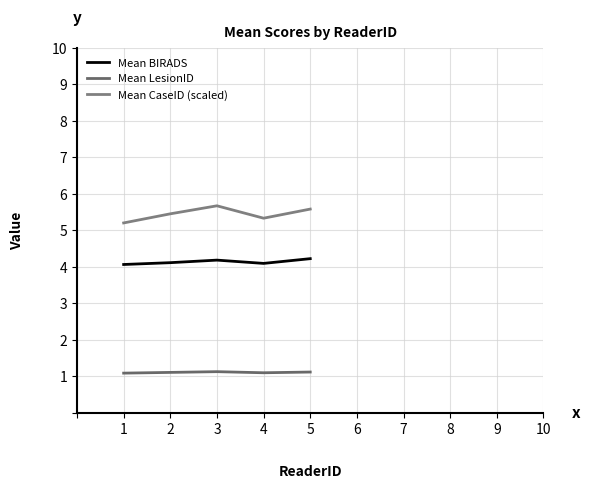

At which category does the chart reach its peak across all series?

3